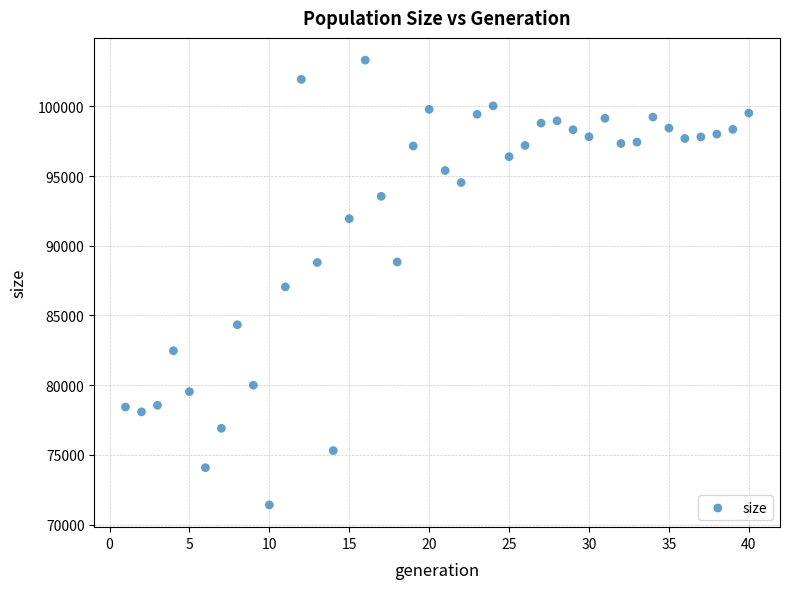

What is the range of Y values (max minus min)?

31914